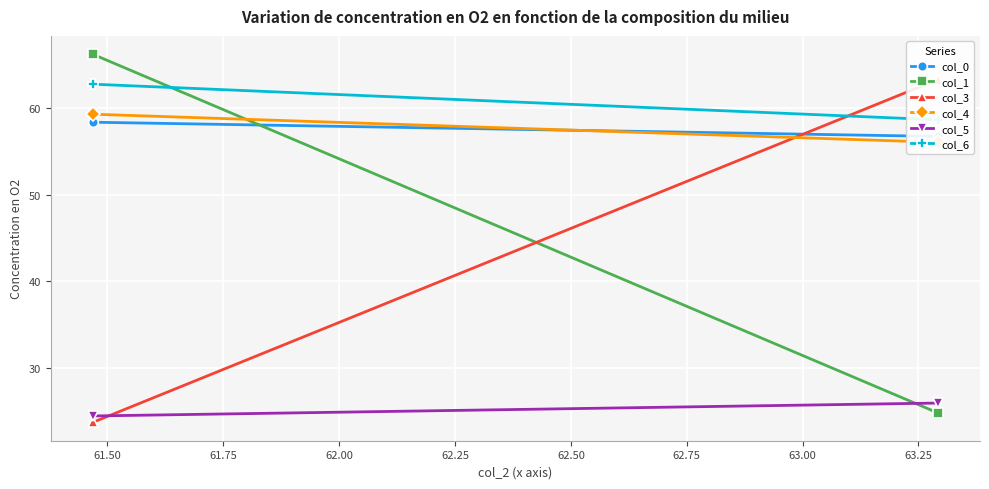

Reading left to right, what are all the values shown in this chart?

col_0: 58.4	56.7
col_1: 66.2	24.8
col_3: 23.7	63.3
col_4: 59.3	56.1
col_5: 24.5	26.0
col_6: 62.8	58.6